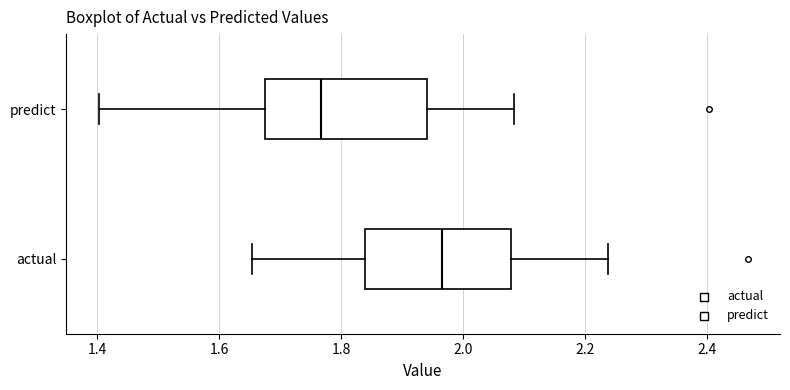

Where is the right edge of the box for predict on the x-axis? The values are not printed on the chart, so give them approximately, as read against the axis.

1.94